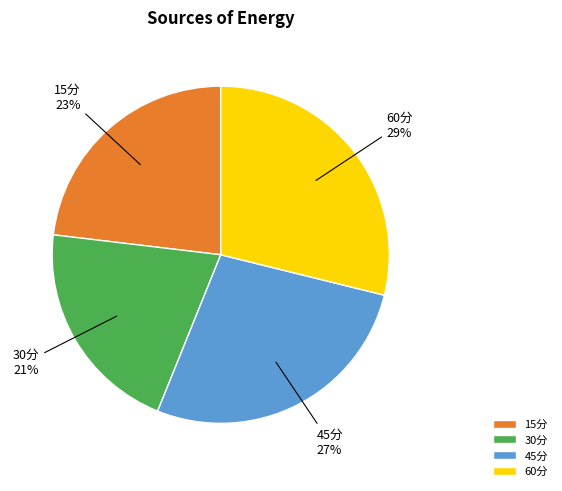

Is there any slice that represents more than half of the pie?

No